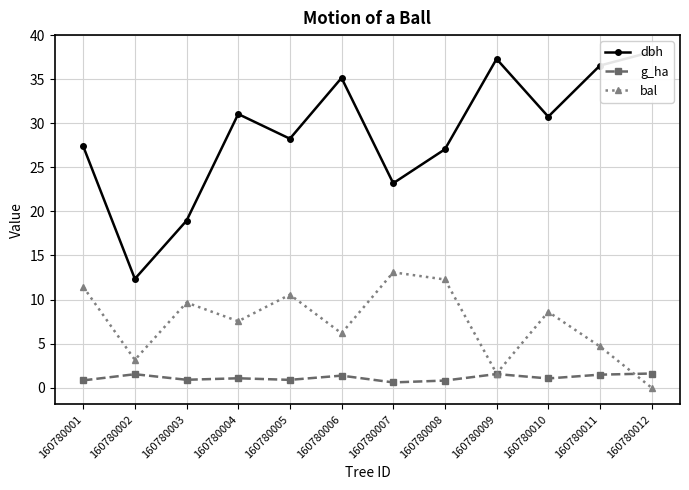

Rank the series by their average value, from lowest to highest.

g_ha, bal, dbh